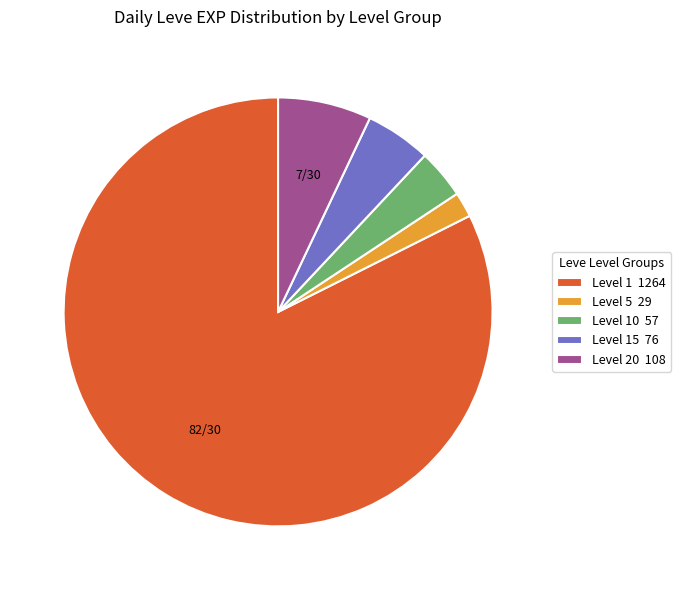

Is there any slice that represents more than half of the pie?

Yes